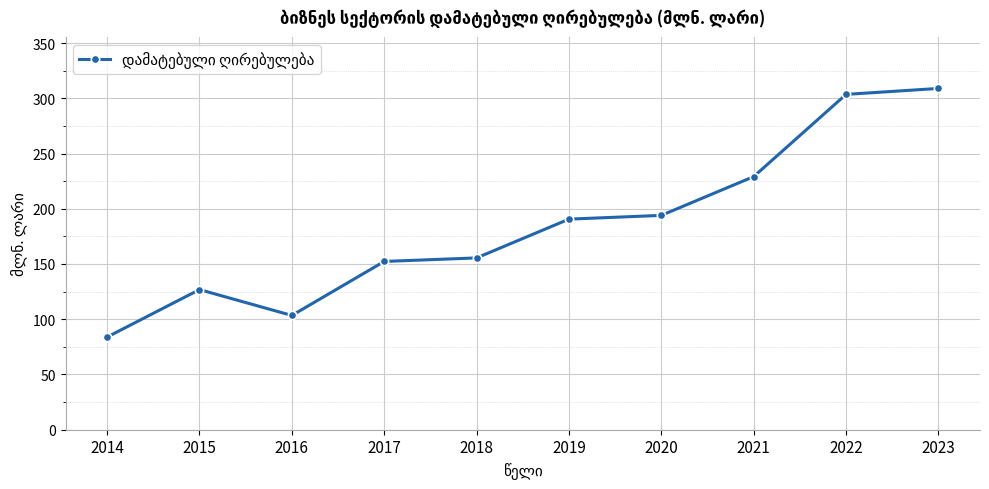

The chart shows a value of 72.8 at 2015. True or false?

False